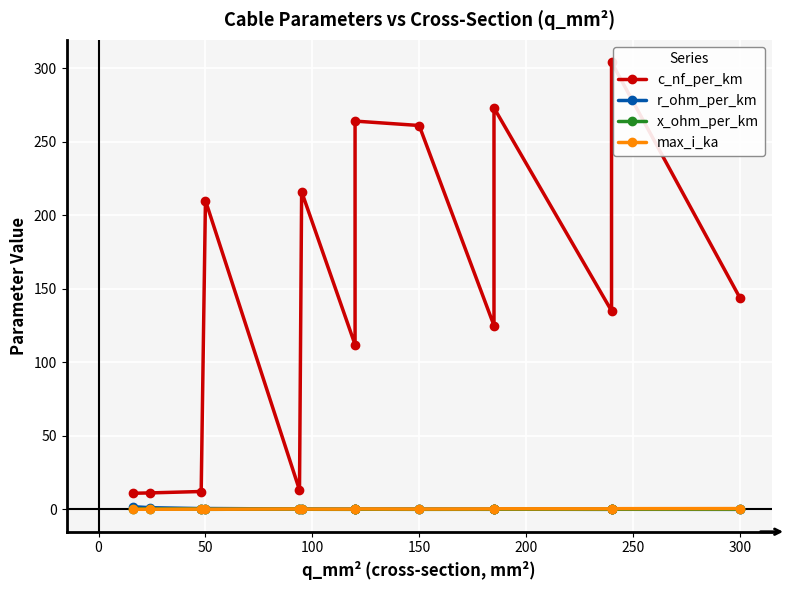

How many times do x_ohm_per_km and r_ohm_per_km cross each other?

3